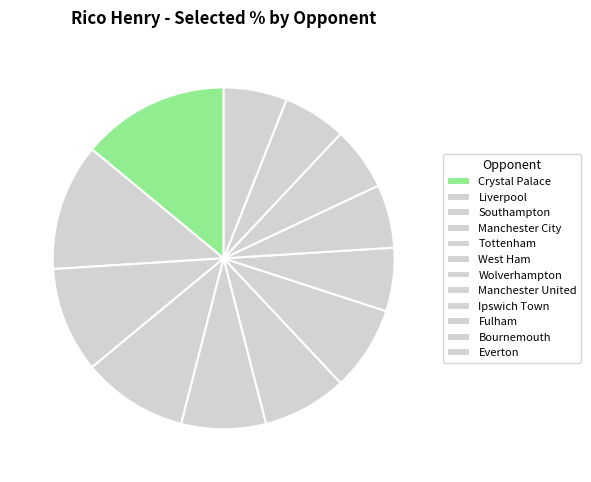

Does any single category account for the majority?

No